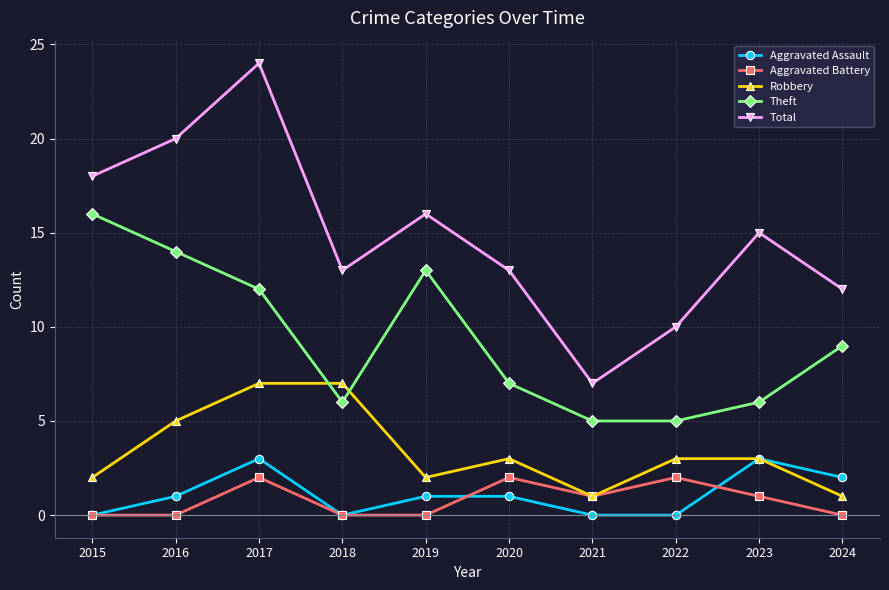

Reading left to right, transcribe all the data shown in this chart.

Aggravated Assault: 0	1	3	0	1	1	0	0	3	2
Aggravated Battery: 0	0	2	0	0	2	1	2	1	0
Robbery: 2	5	7	7	2	3	1	3	3	1
Theft: 16	14	12	6	13	7	5	5	6	9
Total: 18	20	24	13	16	13	7	10	15	12